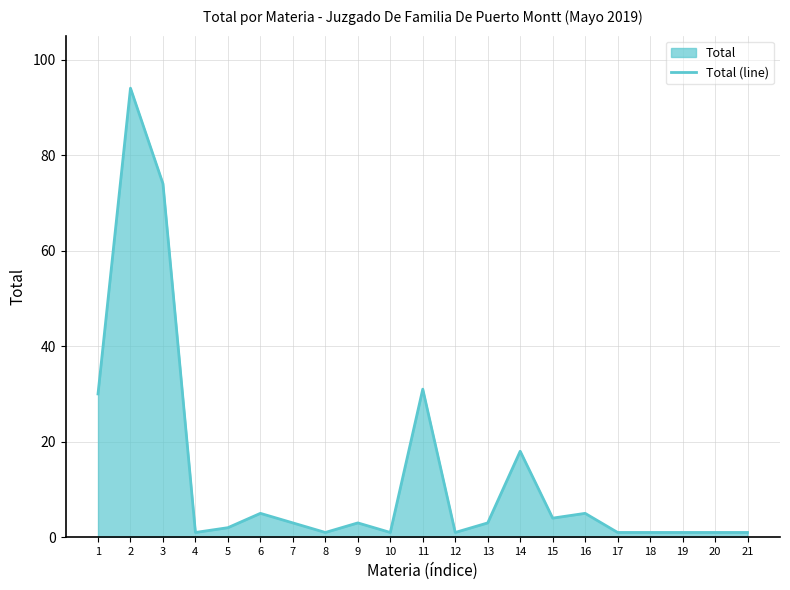

How many distinct data groups are displayed?

1